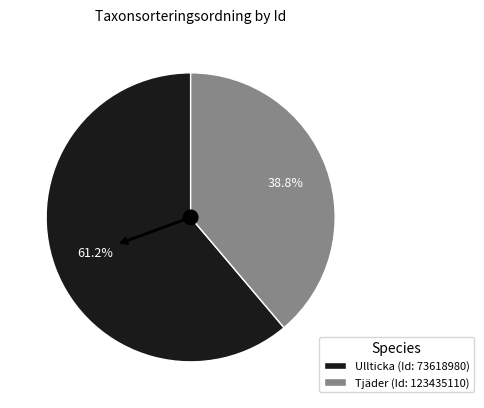

Rank the categories by value from highest to lowest.

Ullticka (Id: 73618980), Tjäder (Id: 123435110)